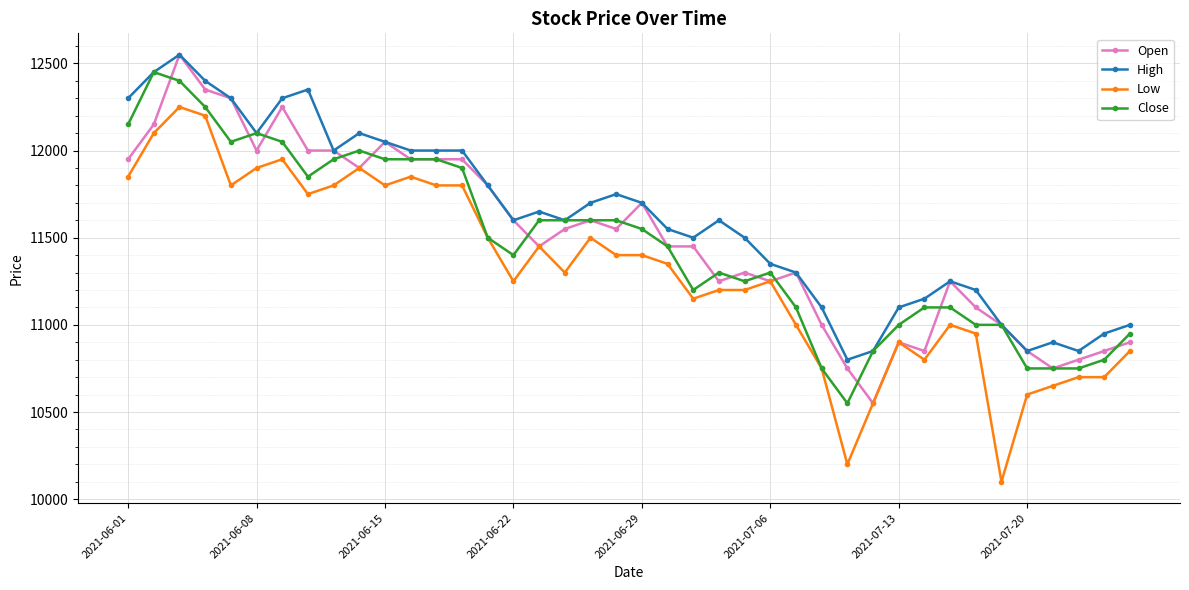

True or false: Open has more than 0 points higher than both neighbors.

True